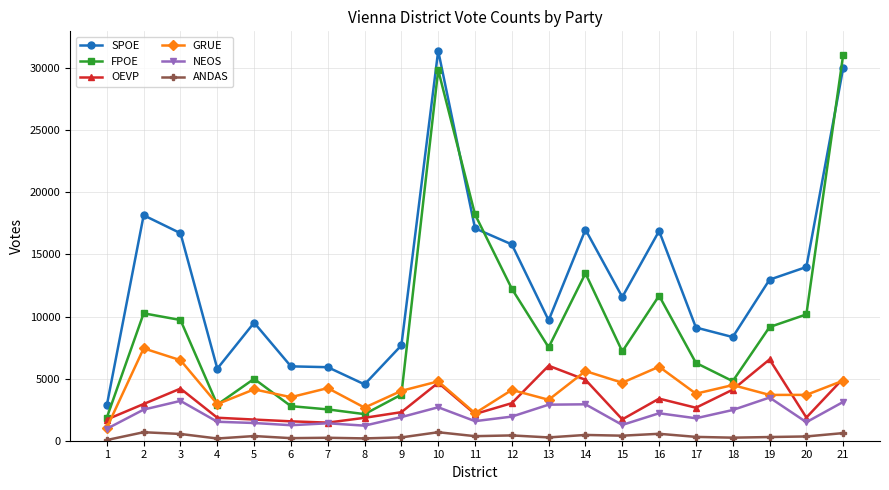

True or false: NEOS has more than 2 points higher than both neighbors.

True